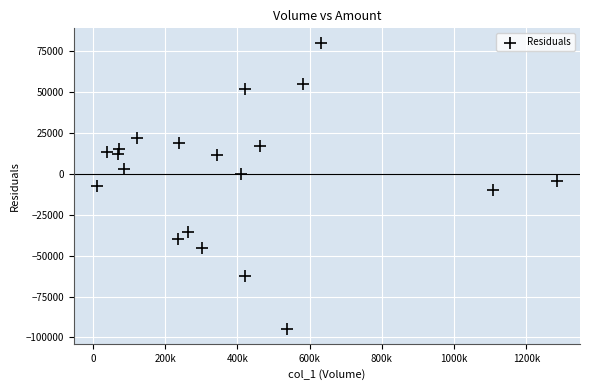

What is the range of X values (max minus min)?

1275000.0